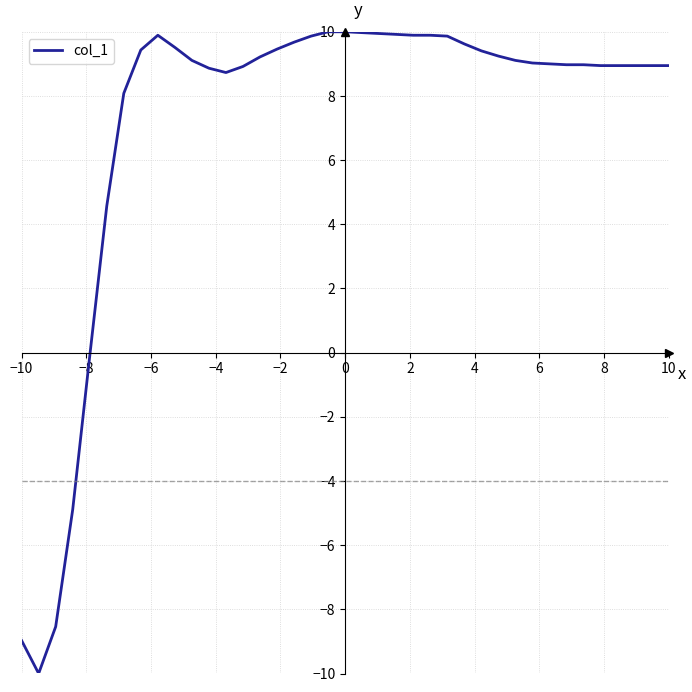

Does the chart display data point markers on the line(s)?

No